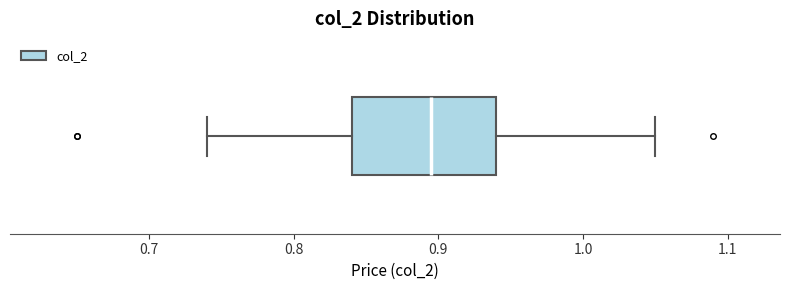

Transcribe this box plot: give where the median line is, the range the box spans, and where the two whiskers end, as read against the x-axis. The values are not printed on the chart, so give them approximately, as read against the axis.

median 0.90, box 0.84 to 0.94, whiskers 0.74 to 1.05